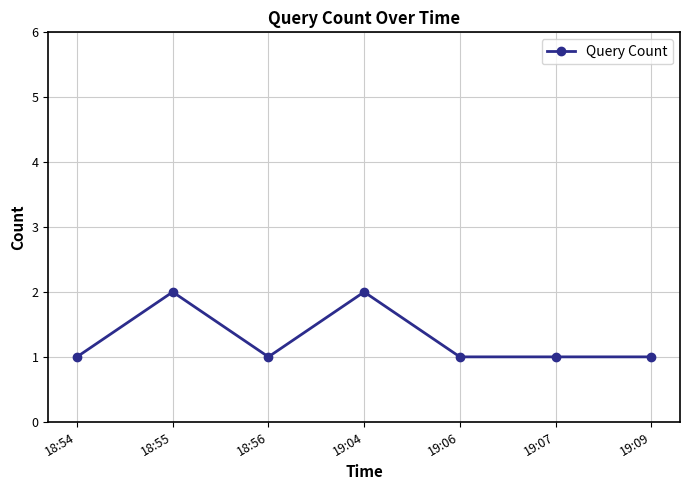

Approximately how many times larger is the value at 18:56 compared to 19:09?

1.0